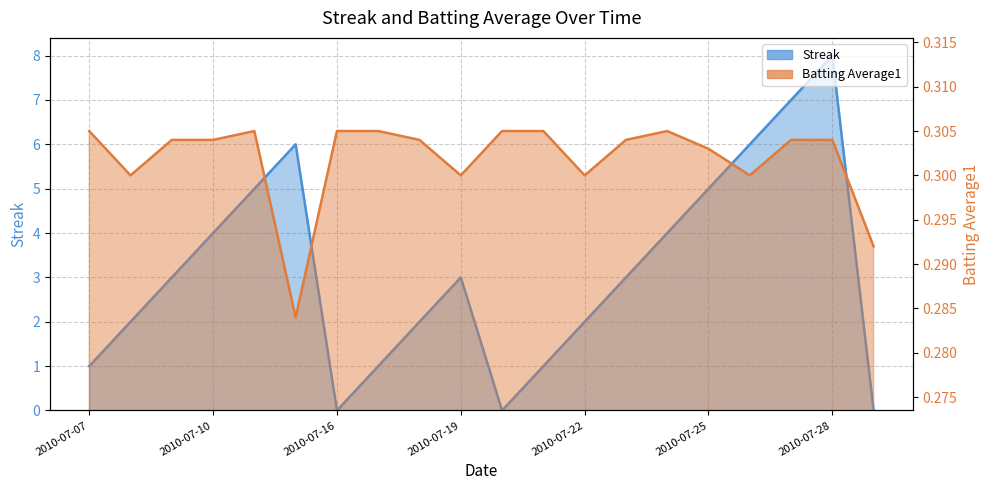

Reading left to right, list all the values displayed in this chart.

Streak: 2010-07-07=1.0	2010-07-08=2.0	2010-07-09=3.0	2010-07-10=4.0	2010-07-11=5.0	2010-07-15=6.0	2010-07-16=0.0	2010-07-17=1.0	2010-07-18=2.0	2010-07-19=3.0	2010-07-20=0.0	2010-07-21=1.0	2010-07-22=2.0	2010-07-23=3.0	2010-07-24=4.0	2010-07-25=5.0	2010-07-26=6.0	2010-07-27=7.0	2010-07-28=8.0	2010-07-29=0.0
Batting Average1: 2010-07-07=0.3	2010-07-08=0.3	2010-07-09=0.3	2010-07-10=0.3	2010-07-11=0.3	2010-07-15=0.3	2010-07-16=0.3	2010-07-17=0.3	2010-07-18=0.3	2010-07-19=0.3	2010-07-20=0.3	2010-07-21=0.3	2010-07-22=0.3	2010-07-23=0.3	2010-07-24=0.3	2010-07-25=0.3	2010-07-26=0.3	2010-07-27=0.3	2010-07-28=0.3	2010-07-29=0.3